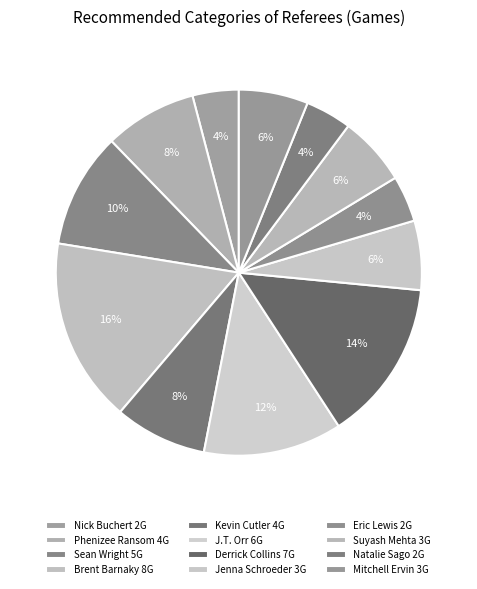

Is it true that Eric Lewis is 4% of the pie?

True